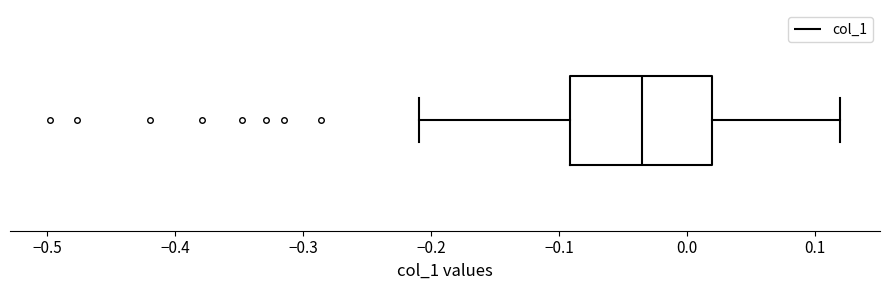

Transcribe this box plot: give where the median line is, the range the box spans, and where the two whiskers end, as read against the x-axis. The values are not printed on the chart, so give them approximately, as read against the axis.

median -0.04, box -0.09 to 0.02, whiskers -0.21 to 0.12